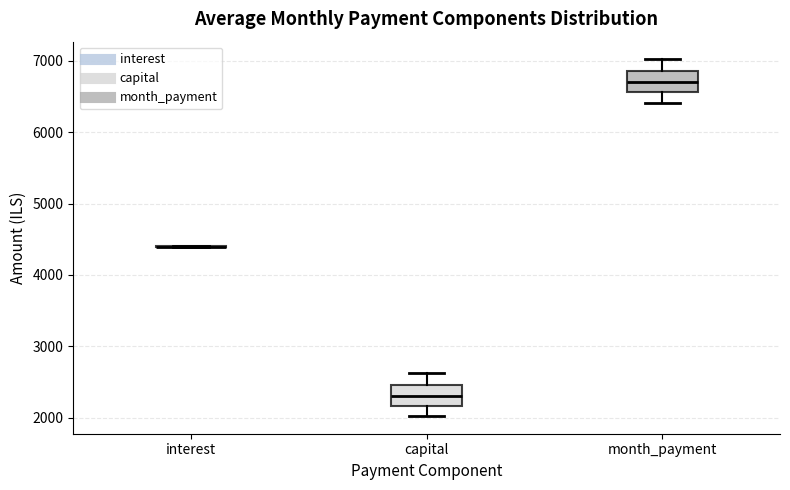

Reading left to right, read every box against the y-axis: the position of its median line, the range the box covers, and the ends of its whiskers. The values are not printed on the chart, so give them approximately, as read against the axis.

interest: box collapsed to a line at 4400, whiskers 4400 to 4400
capital: median 2300, box 2200 to 2500, whiskers 2000 to 2600
month_payment: median 6700, box 6600 to 6900, whiskers 6400 to 7000